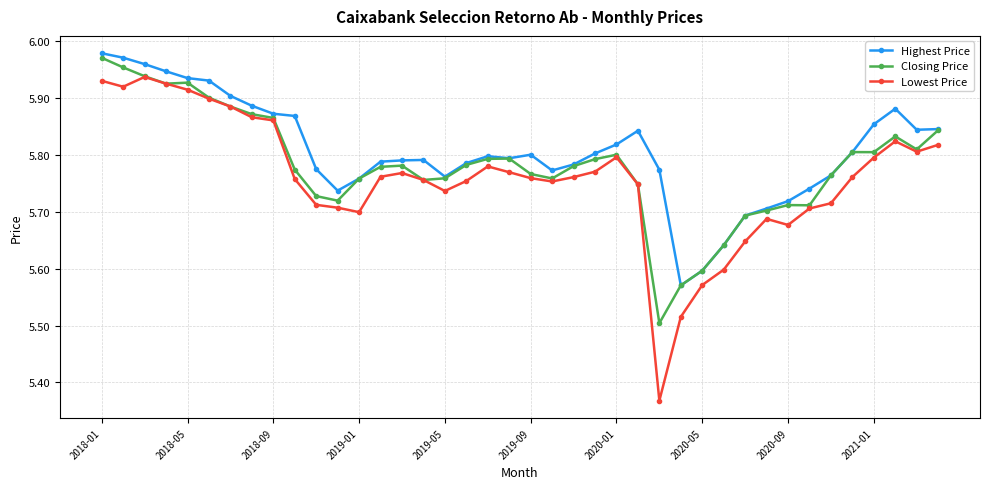

What is the difference between the maximum and minimum values in the Closing Price series?

0.5